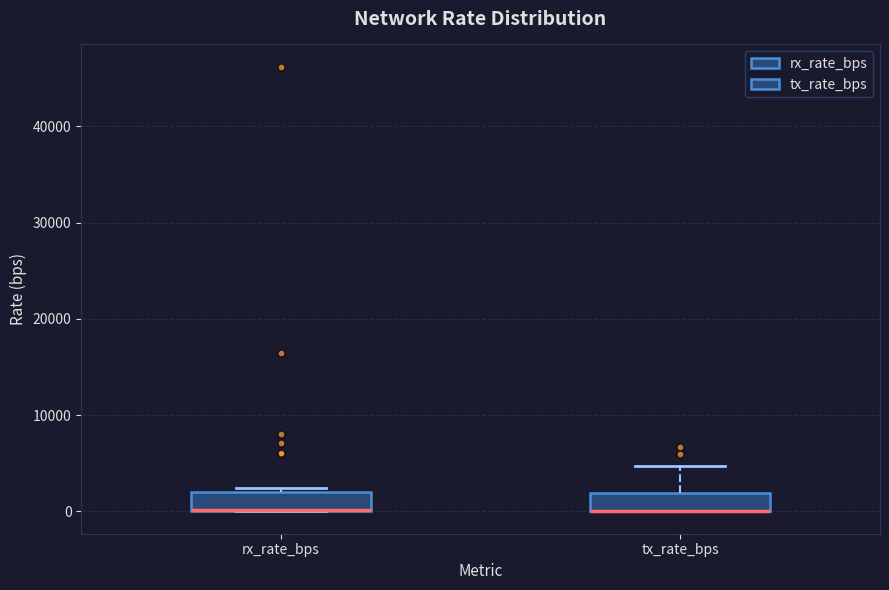

Where is the lower edge of the box for rx_rate_bps on the y-axis? The values are not printed on the chart, so give them approximately, as read against the axis.

0